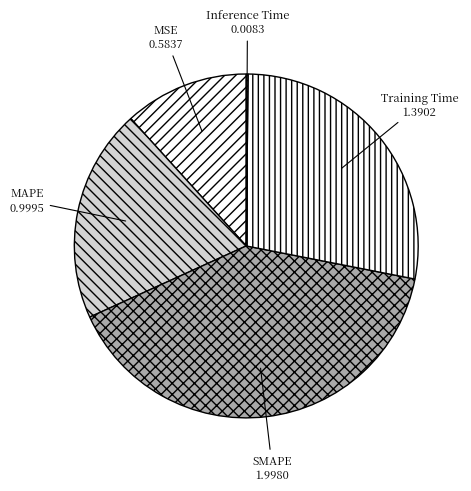

Is SMAPE the majority of the pie?

No